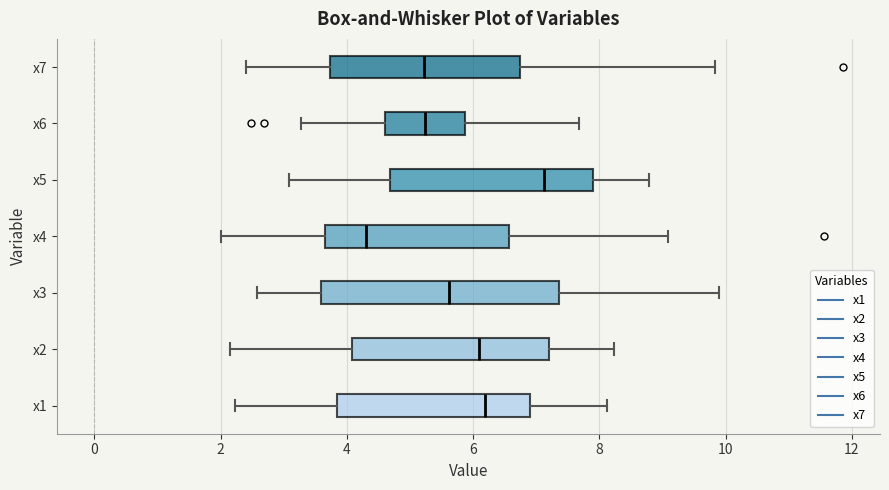

Reading bottom to top, read every box against the x-axis: the position of its median line, the range the box covers, and the ends of its whiskers. The values are not printed on the chart, so give them approximately, as read against the axis.

x1: median 6.2, box 3.8 to 6.8, whiskers 2.2 to 8.2
x2: median 6.0, box 4.0 to 7.2, whiskers 2.2 to 8.2
x3: median 5.6, box 3.6 to 7.4, whiskers 2.6 to 9.8
x4: median 4.4, box 3.6 to 6.6, whiskers 2.0 to 9.0
x5: median 7.2, box 4.6 to 8.0, whiskers 3.0 to 8.8
x6: median 5.2, box 4.6 to 5.8, whiskers 3.2 to 7.6
x7: median 5.2, box 3.8 to 6.8, whiskers 2.4 to 9.8